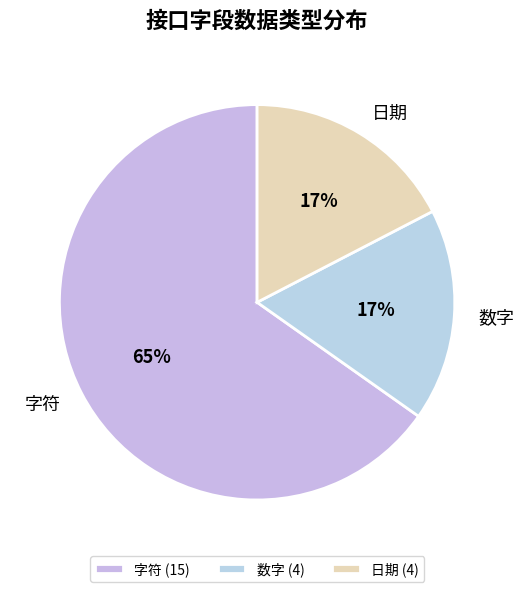

To the nearest percent, what is the difference between the largest and smallest slice percentages?

48%